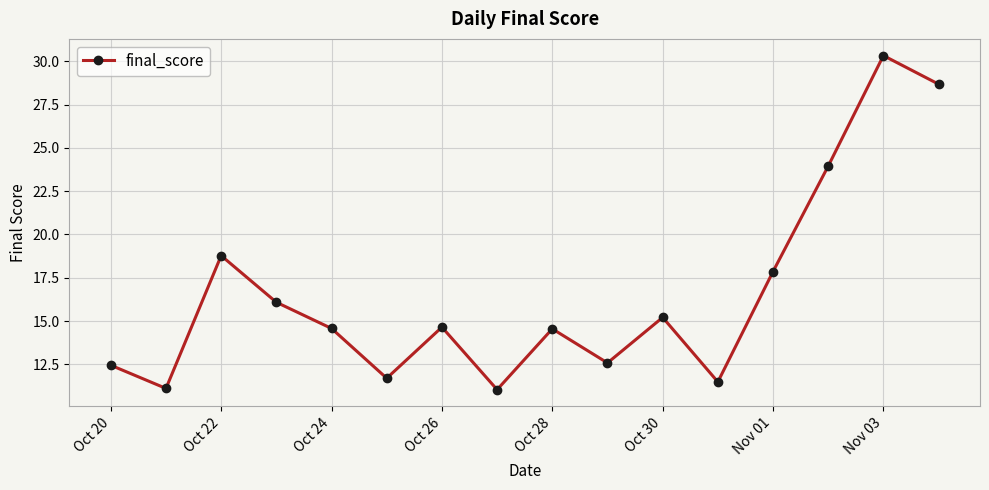

How many categories are shown in the chart?

16